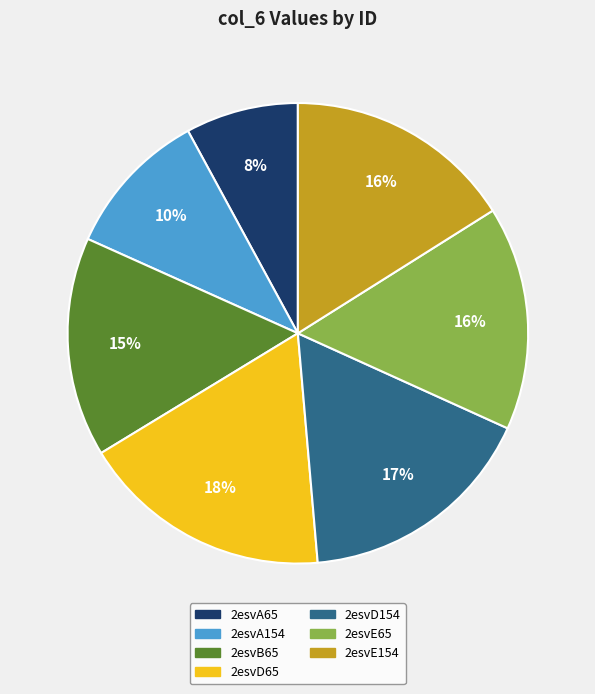

What is the ratio of the value at 2esvB65 to the value at 2esvD154?

0.9